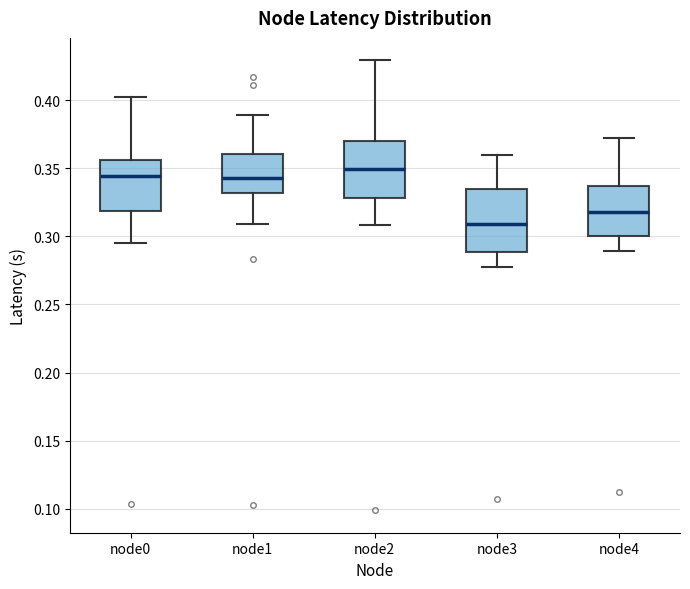

Which box has the lowest median line?

node3